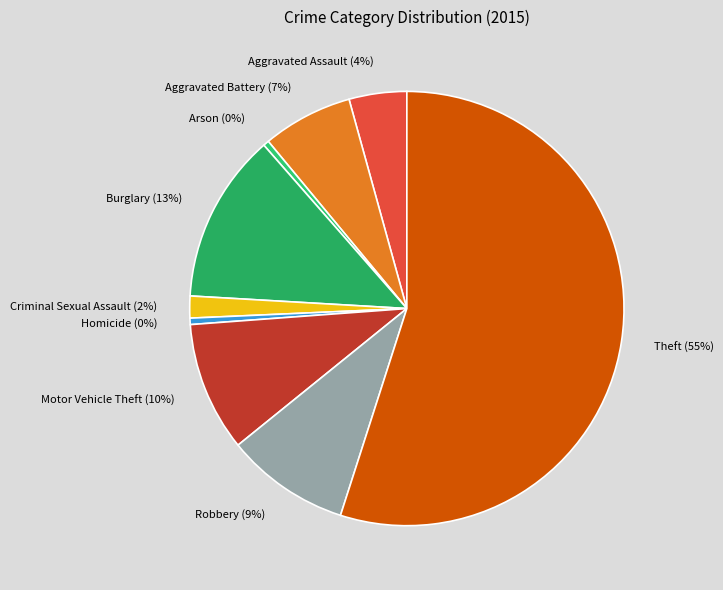

The Homicide slice represents 0% of the pie. True or false?

True